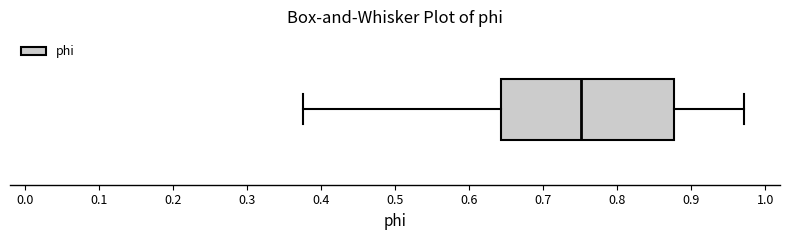

Read this box plot against the x-axis: the position of the median line, the range covered by the box, and the ends of both whiskers. The values are not printed on the chart, so give them approximately, as read against the axis.

median 0.75, box 0.64 to 0.88, whiskers 0.38 to 0.97